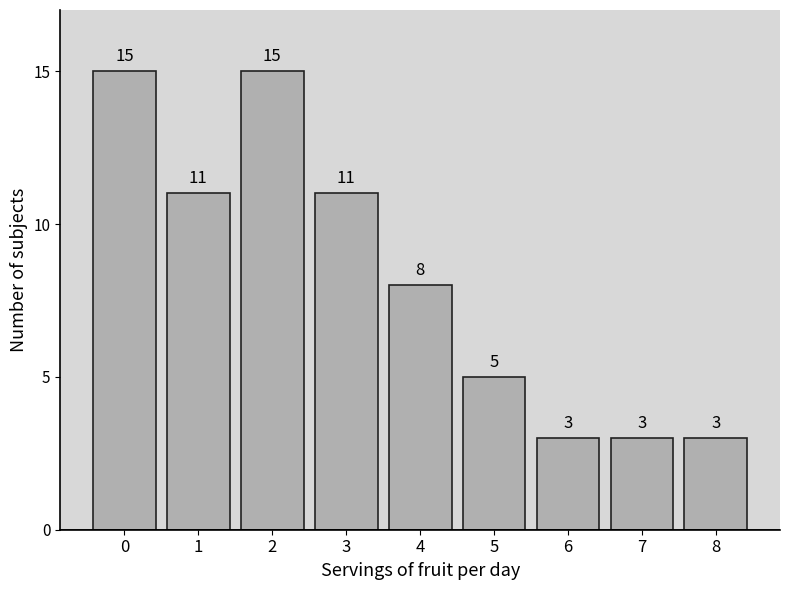

Reading right to left, list all the values displayed in this chart.

8=3	7=3	6=3	5=5	4=8	3=11	2=15	1=11	0=15